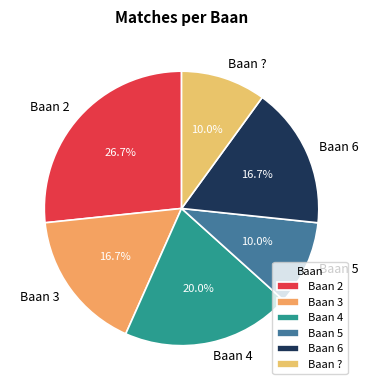

Which slice is the largest?

Baan 2